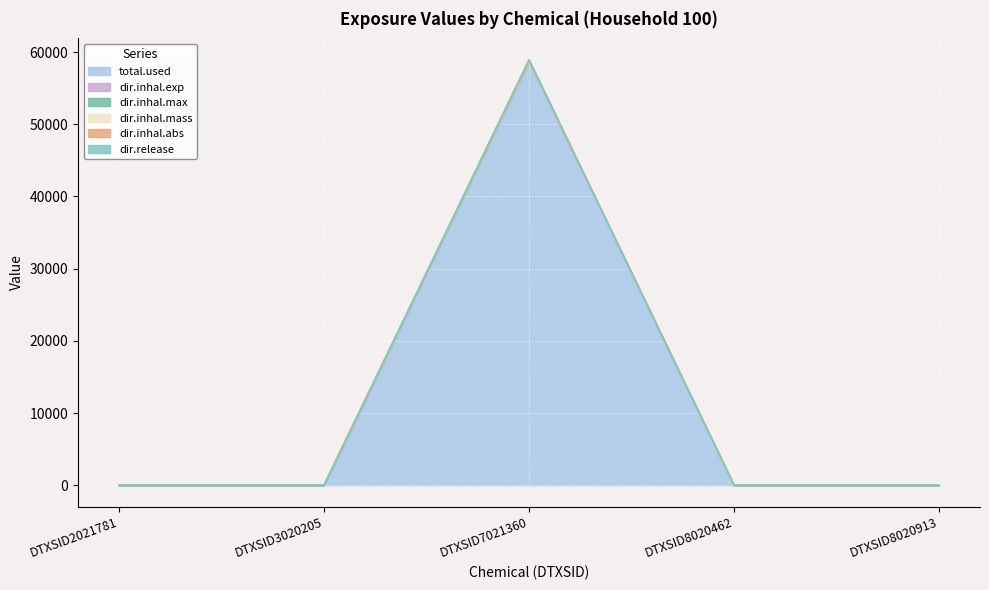

What is the difference between the maximum and minimum values in the dir.inhal.max series?

58781.8